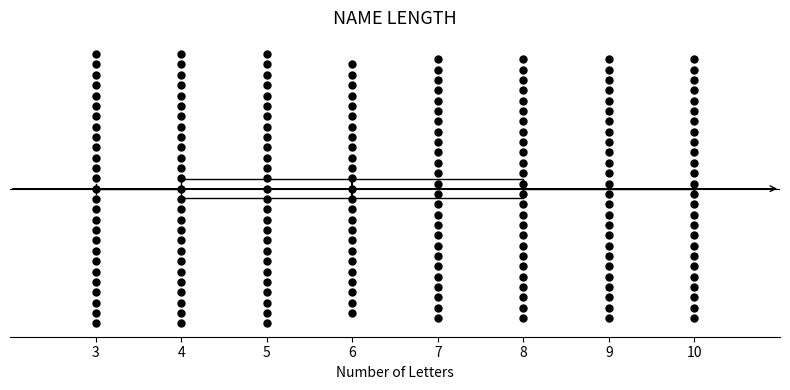

Transcribe this box plot: give where the median line is, the range the box spans, and where the two whiskers end, as read against the x-axis. The values are not printed on the chart, so give them approximately, as read against the axis.

median 6, box 4 to 8, whiskers 3 to 10